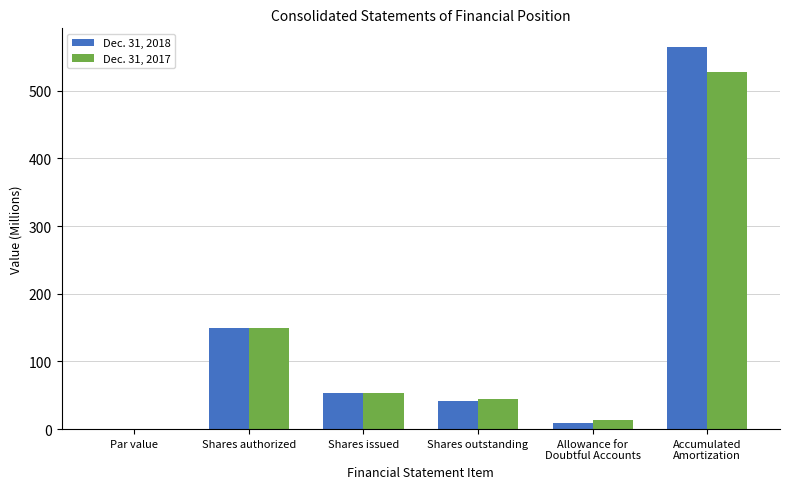

At which label is Dec. 31, 2017 closest to 264?

Shares authorized